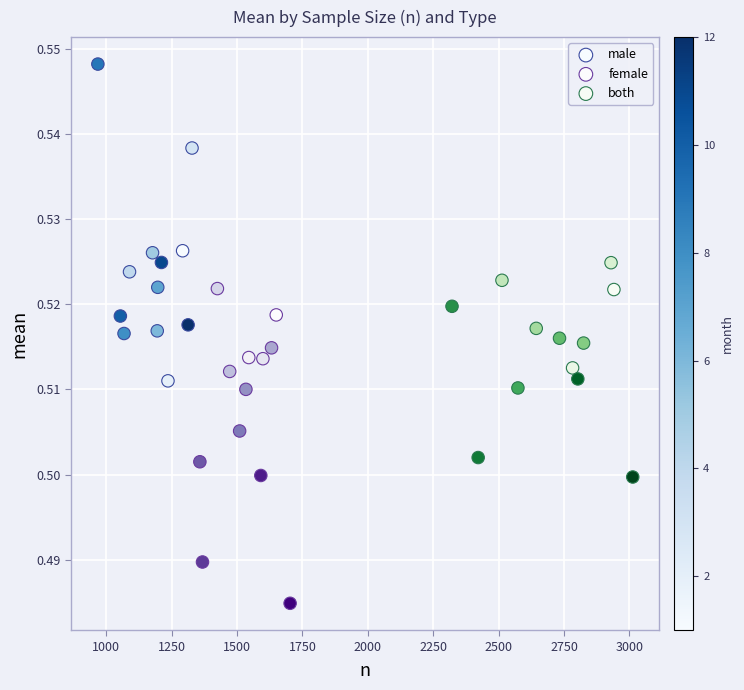

Which series contains the highest Y value?

male